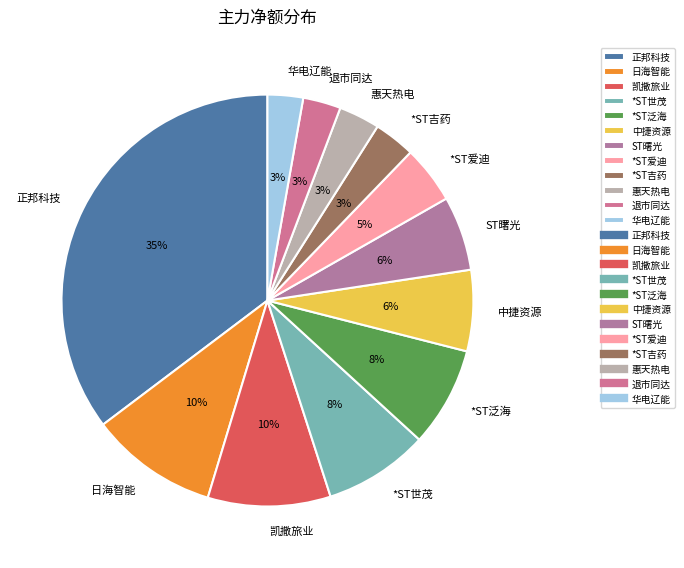

Is 退市同达 the majority of the pie?

No